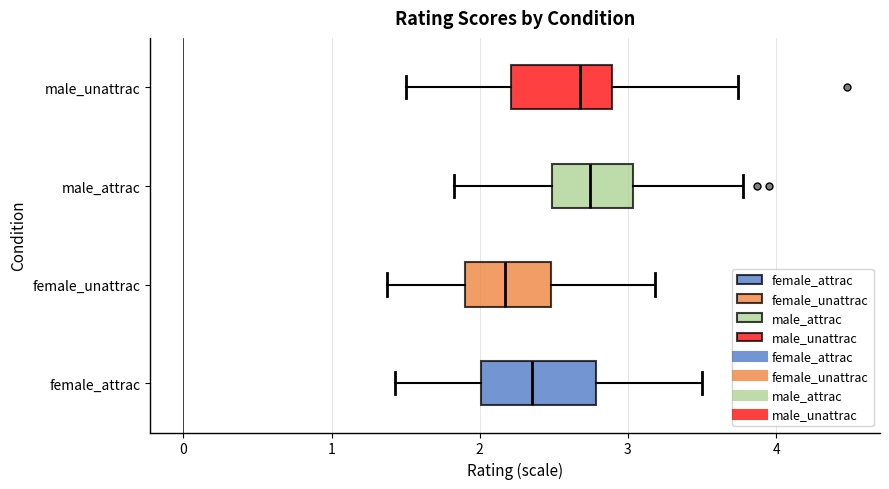

Reading bottom to top, read every box against the x-axis: the position of its median line, the range the box covers, and the ends of its whiskers. The values are not printed on the chart, so give them approximately, as read against the axis.

female_attrac: median 2.4, box 2.0 to 2.8, whiskers 1.4 to 3.5
female_unattrac: median 2.2, box 1.9 to 2.5, whiskers 1.4 to 3.2
male_attrac: median 2.7, box 2.5 to 3.0, whiskers 1.8 to 3.8
male_unattrac: median 2.7, box 2.2 to 2.9, whiskers 1.5 to 3.7